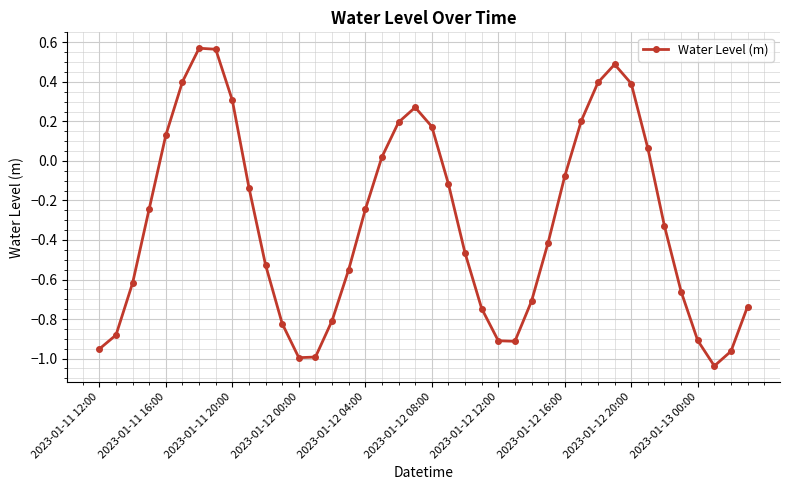

What is the difference between the maximum and minimum values?

1.6